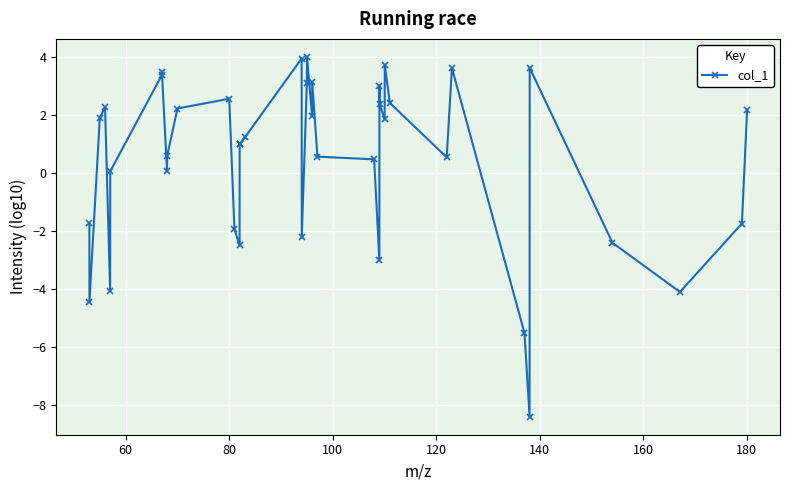

What is the sum of all values?

18.0